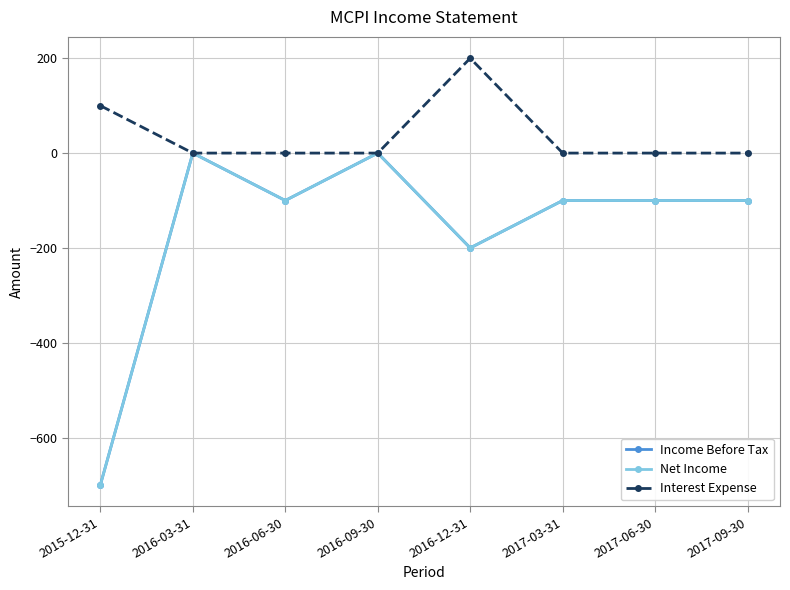

Is it true that Income Before Tax equals -100 at 2017-06-30?

True